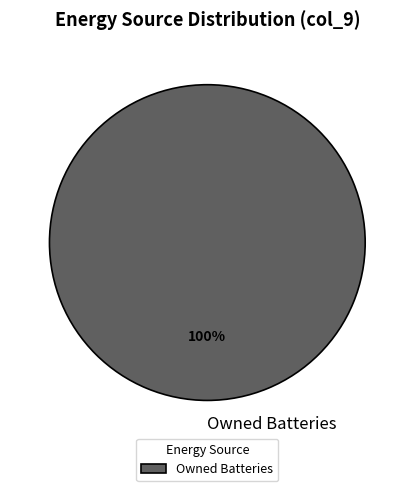

True or false: Owned Batteries accounts for 100% of the total.

True